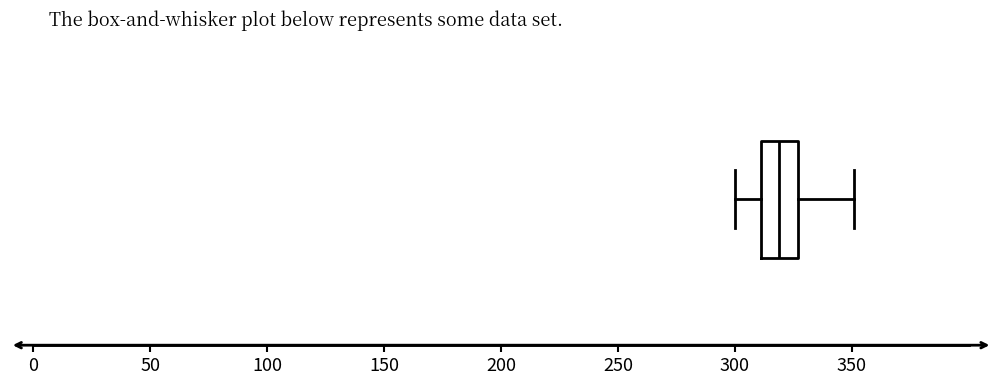

Transcribe this box plot: give where the median line is, the range the box spans, and where the two whiskers end, as read against the x-axis. The values are not printed on the chart, so give them approximately, as read against the axis.

median 320, box 310 to 325, whiskers 300 to 350